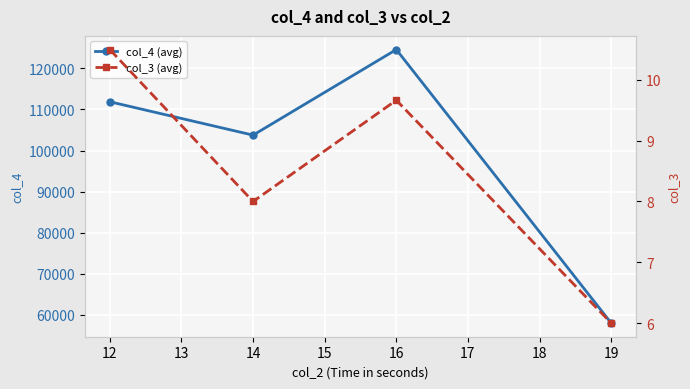

What is the value of the col_4 (avg) point at the 3rd from the left?

124583.3